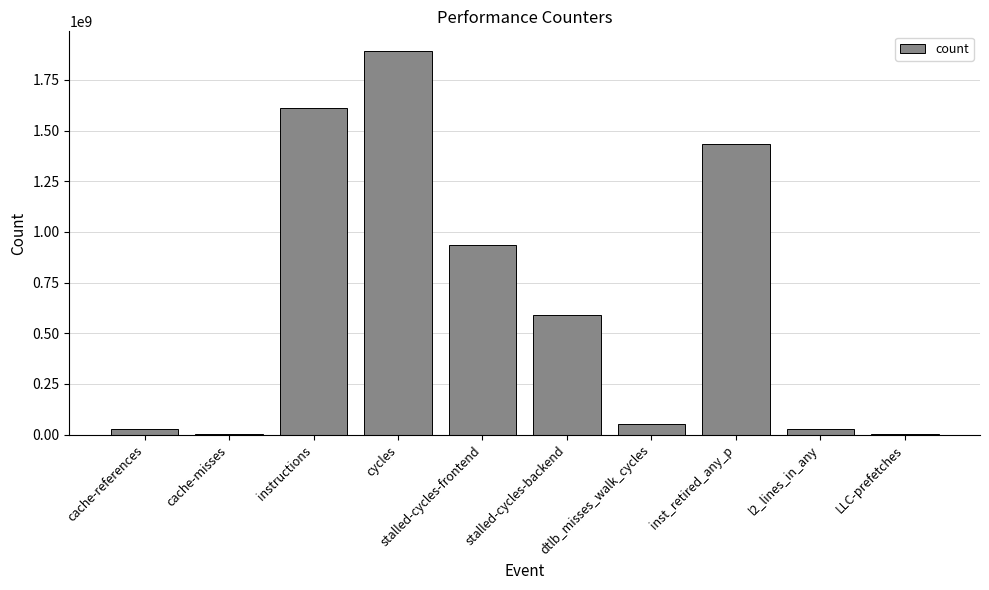

What is the maximum value shown in the chart?

1894778014